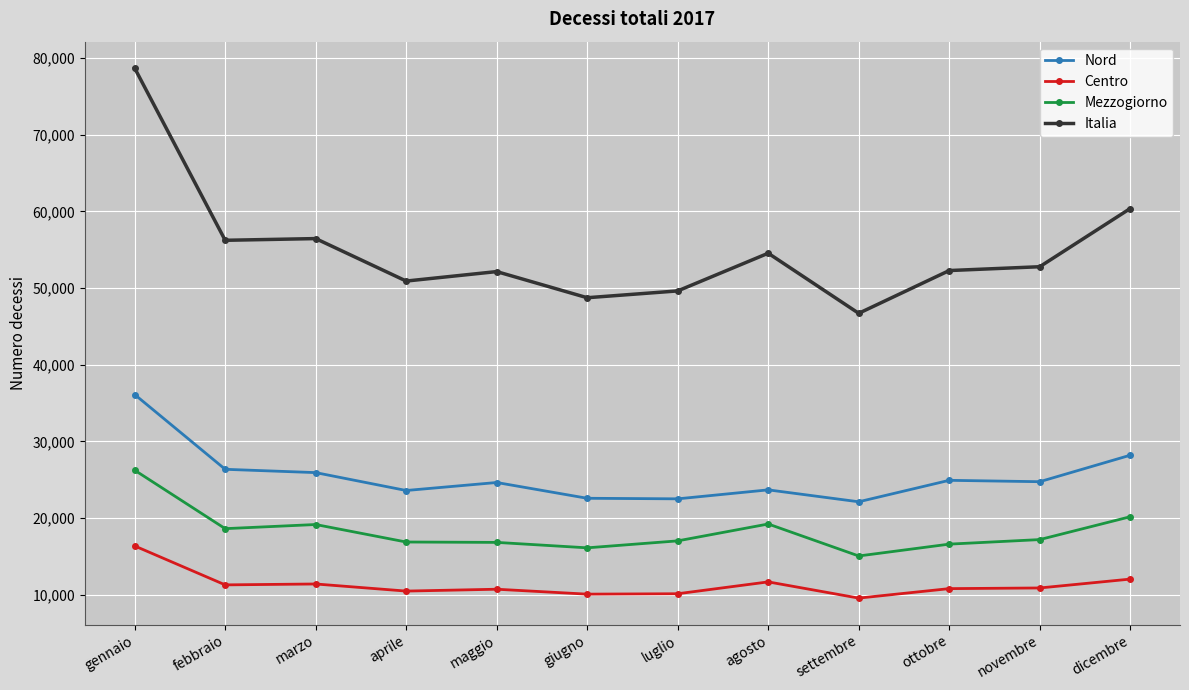

What is the maximum value shown in the chart?

78688